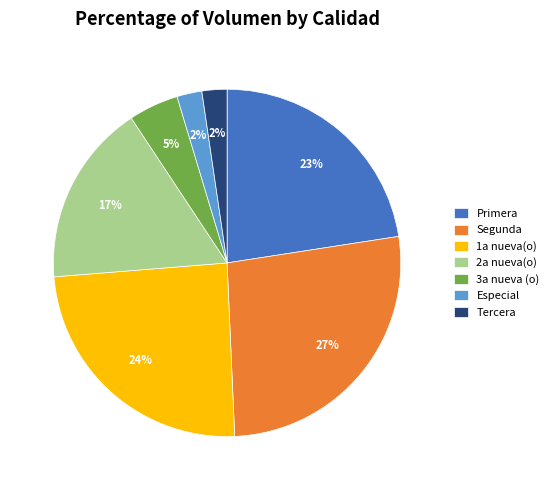

Does any single category account for the majority?

No